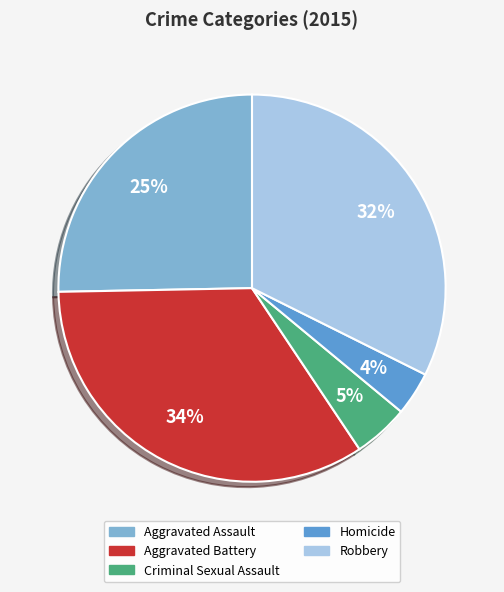

Which has a higher value, Aggravated Battery or Criminal Sexual Assault?

Aggravated Battery